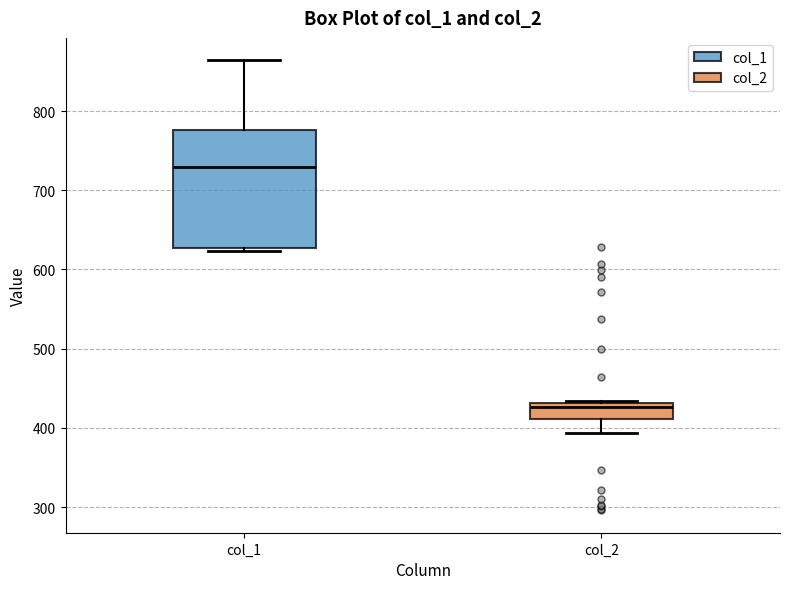

Reading left to right, transcribe this box plot: for each box, give where its median line is, the range the box spans, and where its two whiskers end, as read against the y-axis. The values are not printed on the chart, so give them approximately, as read against the axis.

col_1: median 730, box 630 to 780, whiskers 620 to 860
col_2: median 430 (just below the box's upper edge), box 410 to 430, whiskers 390 to 430